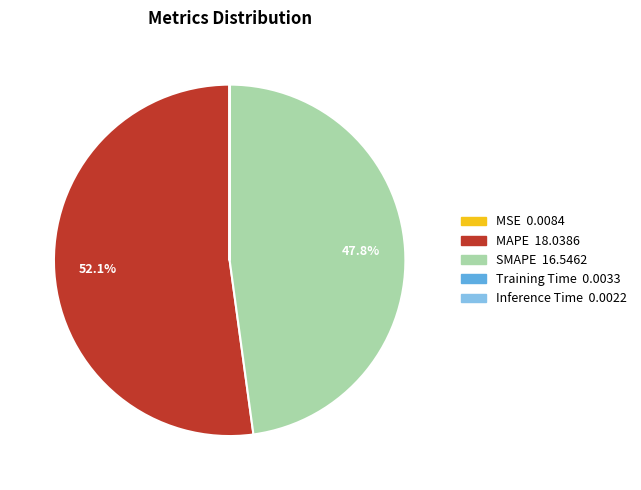

Which category has the biggest portion of the pie?

MAPE